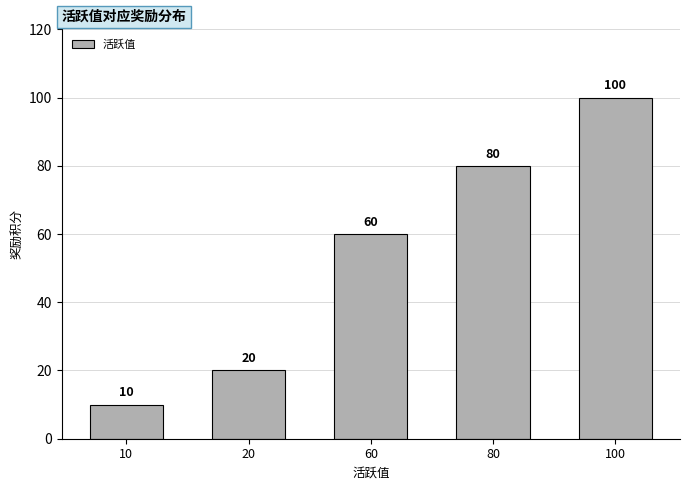

What is the difference between the values at 80 and 10?

70